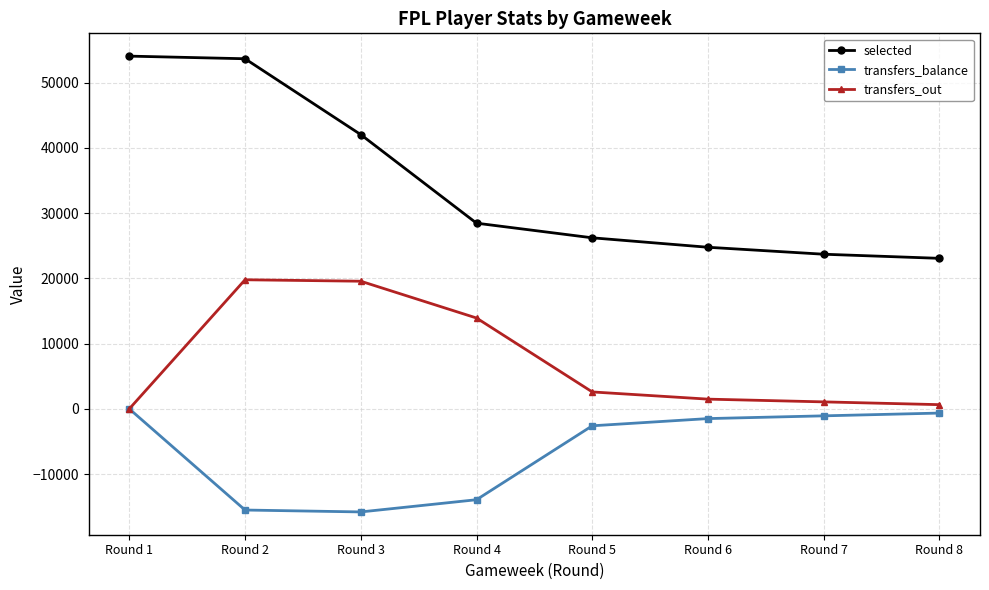

What is the greatest value displayed?

54070